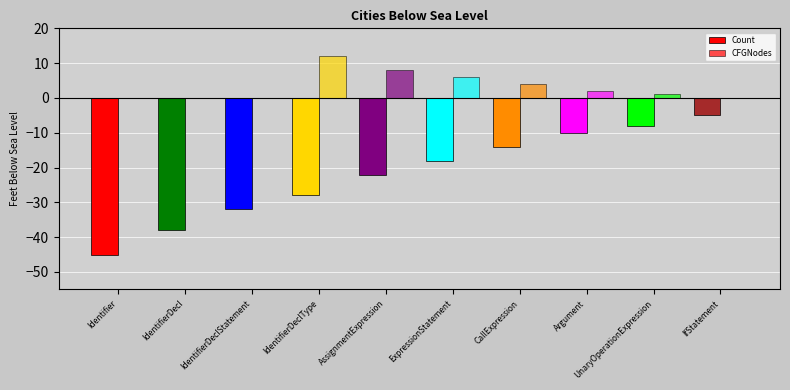

What is the total value across all series at UnaryOperationExpression?

-7